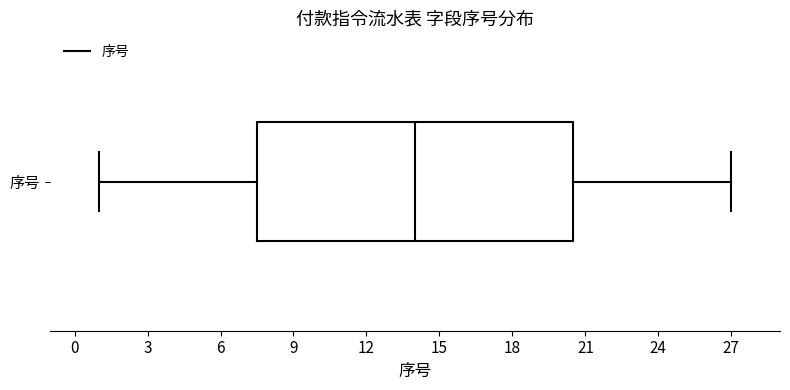

Read this box plot against the x-axis: the position of the median line, the range covered by the box, and the ends of both whiskers. The values are not printed on the chart, so give them approximately, as read against the axis.

median 14.0, box 7.5 to 20.5, whiskers 1.0 to 27.0